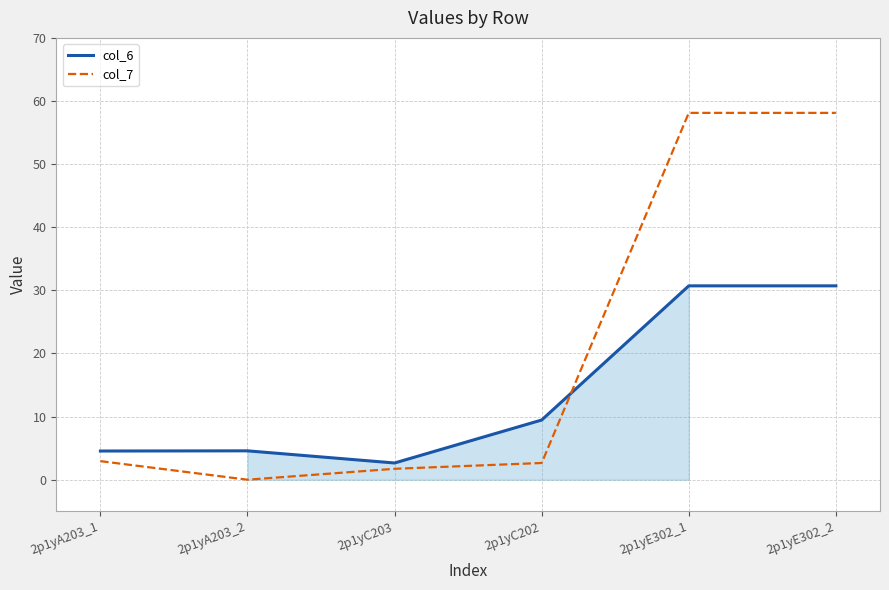

Which series changed the most between 2p1yA203_1 and 2p1yC202?

col_6